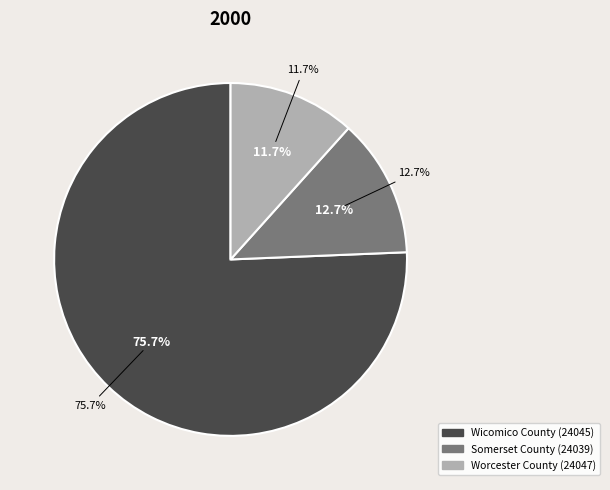

Which slice is the largest?

Wicomico County (24045)